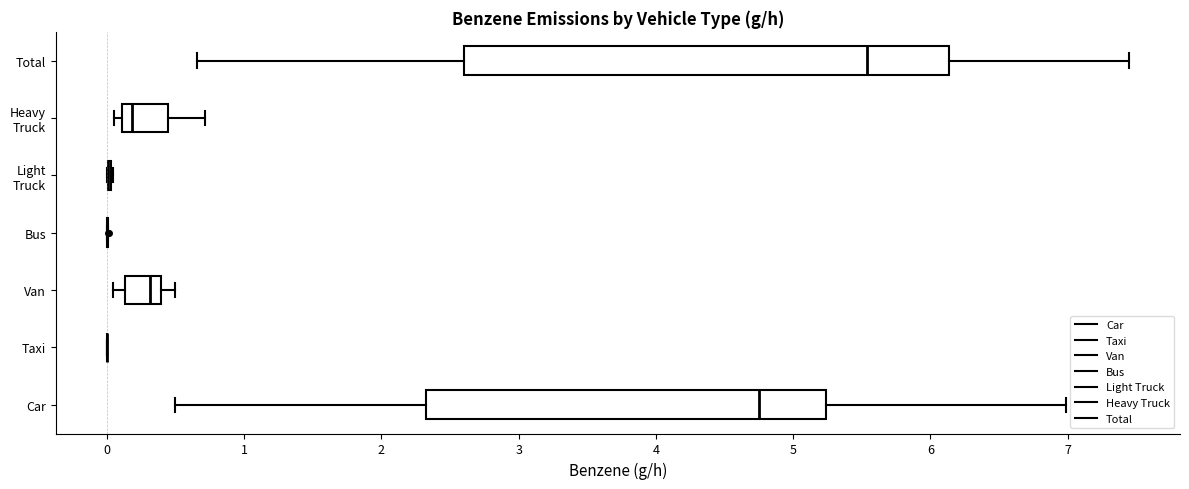

Reading bottom to top, transcribe this box plot: for each box, give where its median line is, the range the box spans, and where its two whiskers end, as read against the x-axis. The values are not printed on the chart, so give them approximately, as read against the axis.

Car: median 4.8, box 2.3 to 5.2, whiskers 0.5 to 7.0
Taxi: box collapsed to a line at 0.0, whiskers 0.0 to 0.0
Van: median 0.3, box 0.1 to 0.4, whiskers 0.0 to 0.5
Bus: box collapsed to a line at 0.0, whiskers 0.0 to 0.0
Light Truck: box collapsed to a line at 0.0, whiskers 0.0 to 0.0
Heavy Truck: median 0.2, box 0.1 to 0.4, whiskers 0.1 (just left of the box's left edge) to 0.7
Total: median 5.5, box 2.6 to 6.1, whiskers 0.7 to 7.4